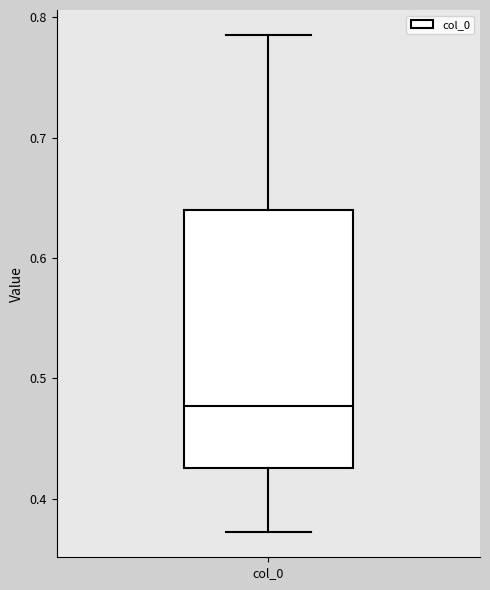

Transcribe this box plot: give where the median line is, the range the box spans, and where the two whiskers end, as read against the y-axis. The values are not printed on the chart, so give them approximately, as read against the axis.

median 0.48, box 0.43 to 0.64, whiskers 0.37 to 0.79